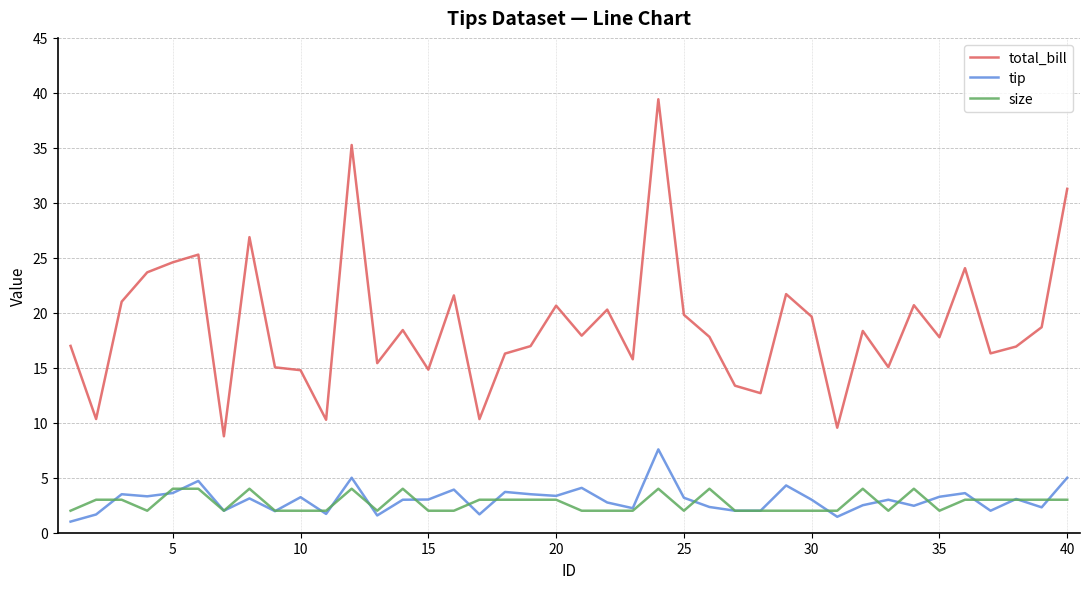

Which series has the largest total across all categories?

total_bill